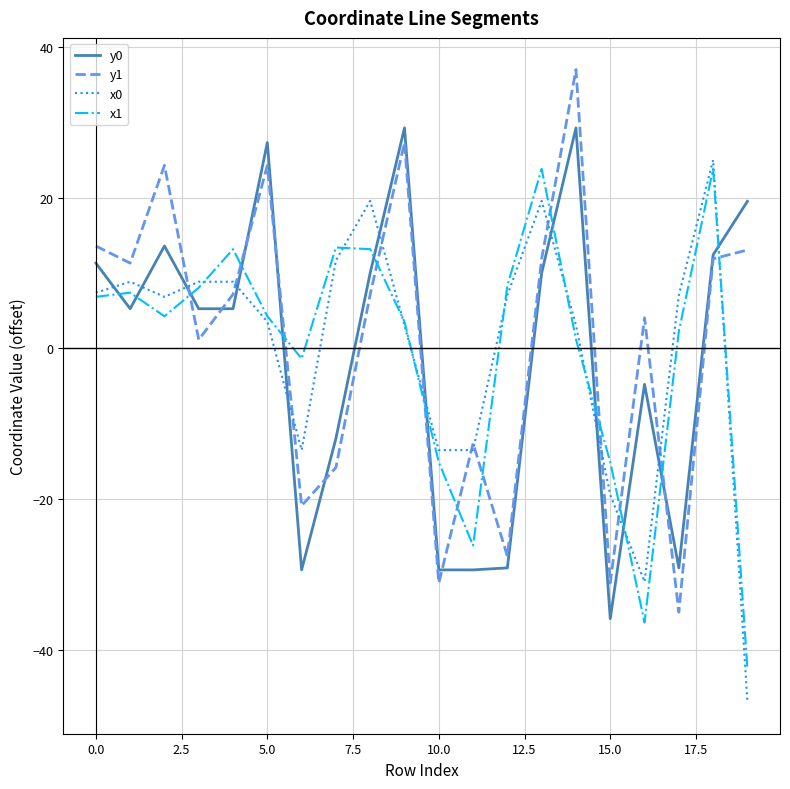

Is this an area chart (filled region under the line)?

No